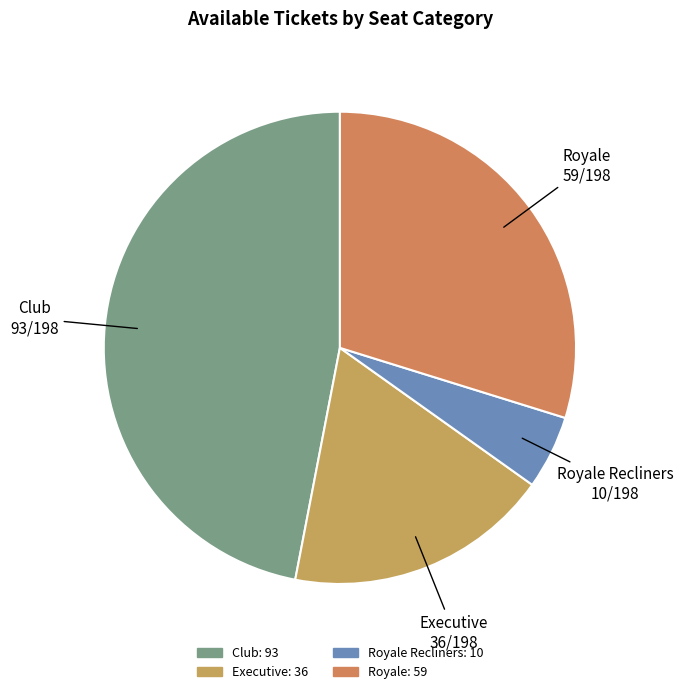

Does Royale Recliners represent more than half of the total?

No